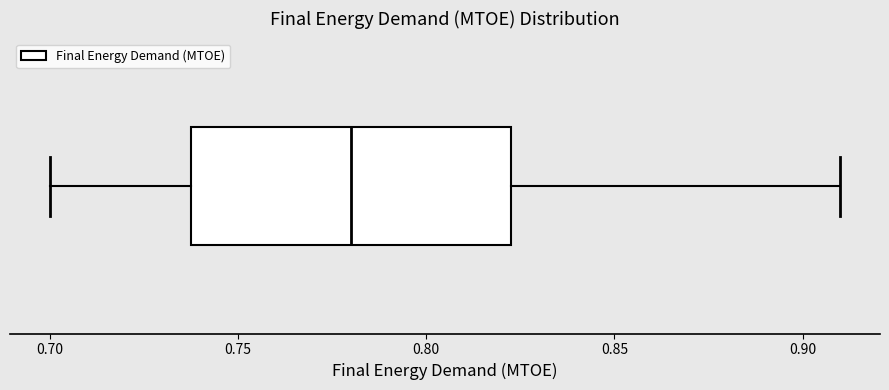

Where is the right edge of the box on the x-axis? The values are not printed on the chart, so give them approximately, as read against the axis.

0.825